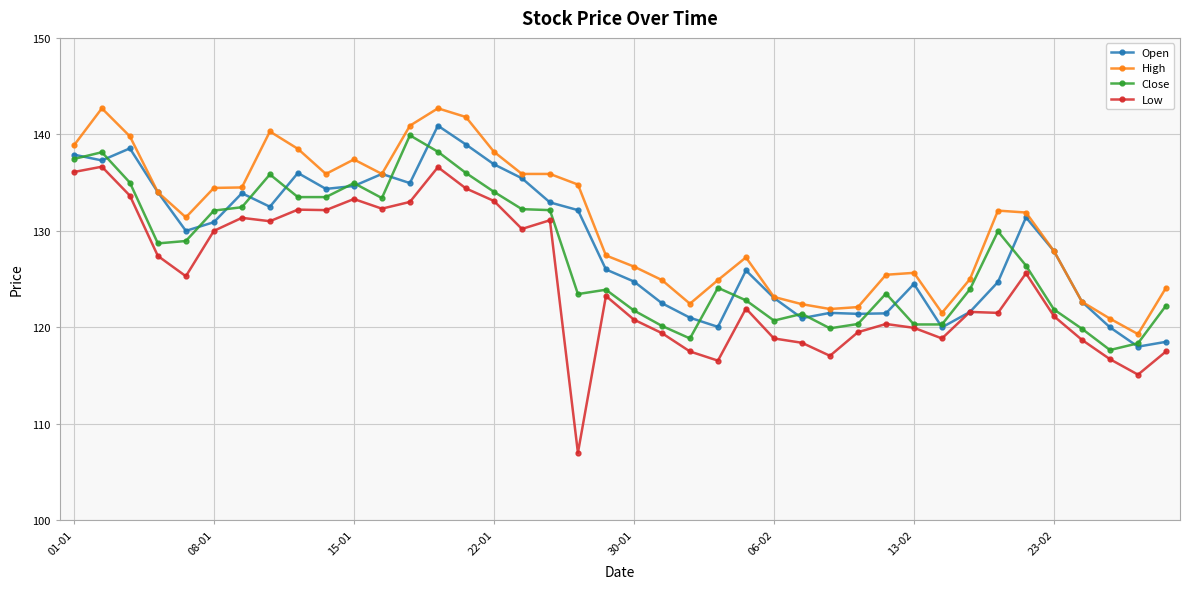

What is the minimum value shown in the chart?

107.0